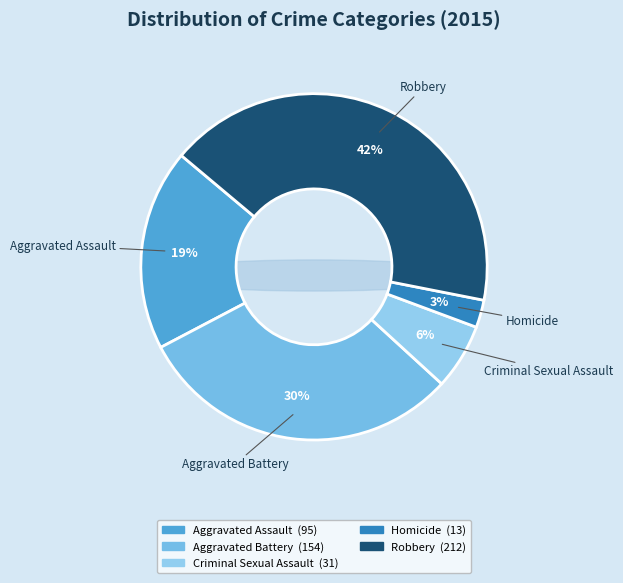

To the nearest percent, what is the average slice percentage?

20%